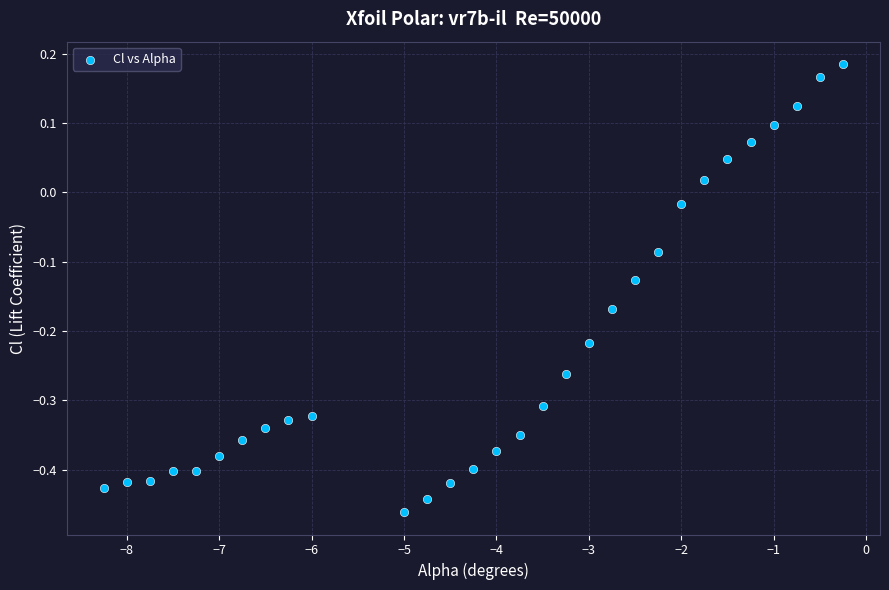

What is the range of X values (max minus min)?

8.0